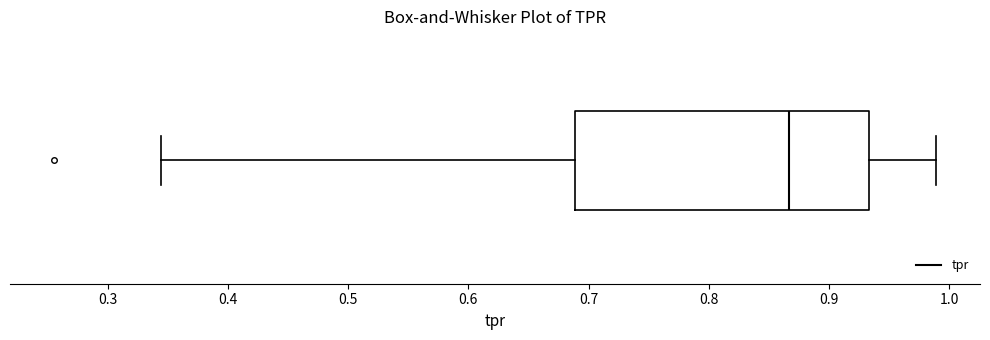

Where does the left whisker of the box end on the x-axis? The values are not printed on the chart, so give them approximately, as read against the axis.

0.34